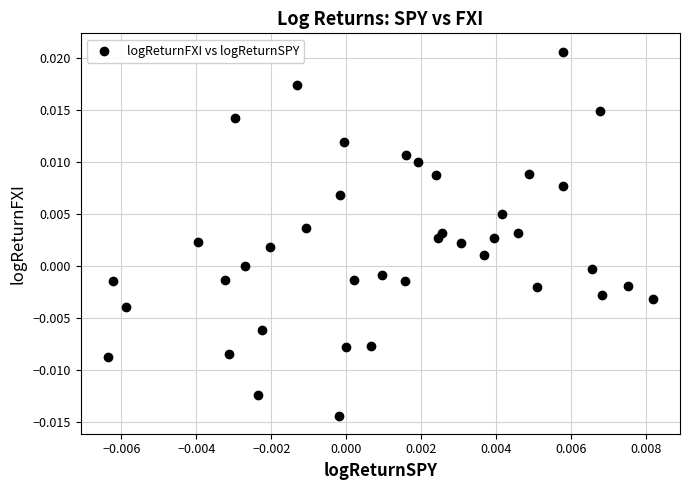

Count the number of points in this scatter plot.

40